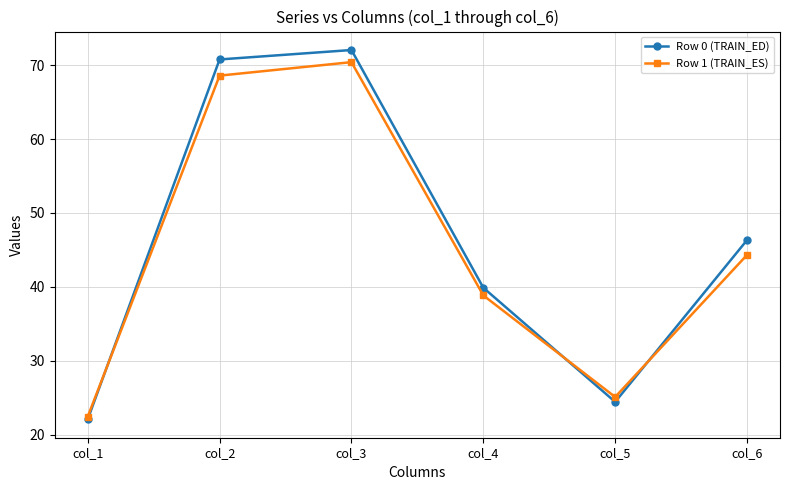

True or false: Row 0 (TRAIN_ED) and Row 1 (TRAIN_ES) intersect in this chart.

True